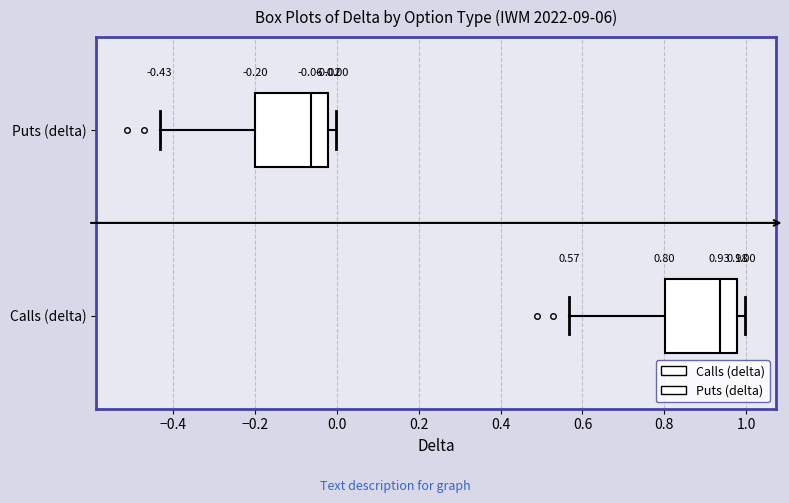

Which box has the furthest to the left median line?

Puts (delta)